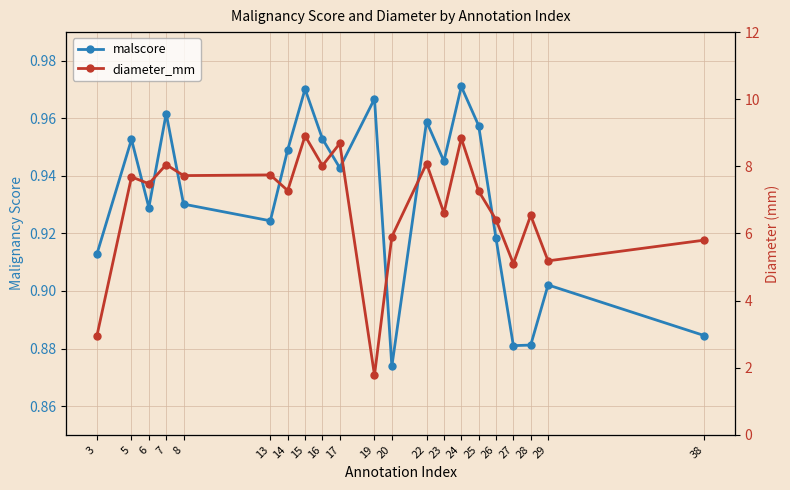

At how many categories does at least one series exceed 4?

19